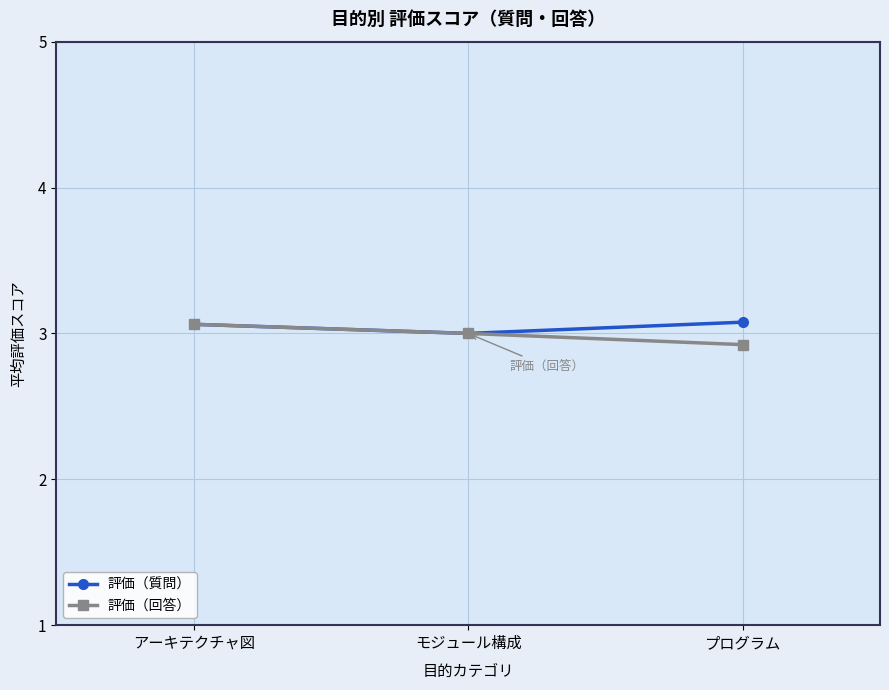

What is the average value of the 評価（質問） series?

3.0